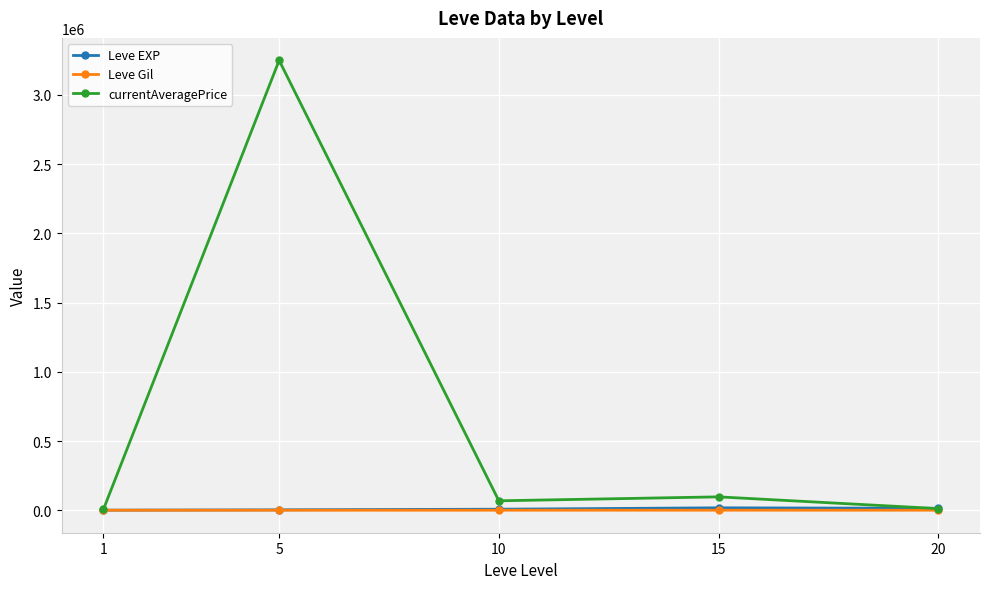

Between 5 and 15, which series saw the biggest shift?

currentAveragePrice